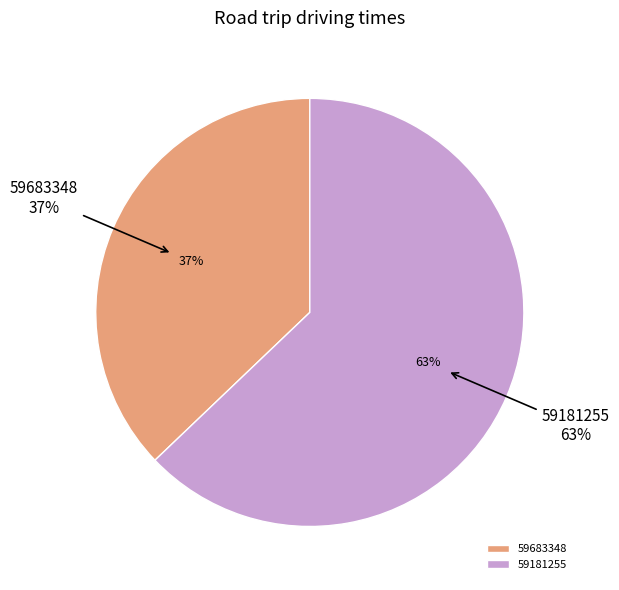

How many slices are in this pie chart?

2